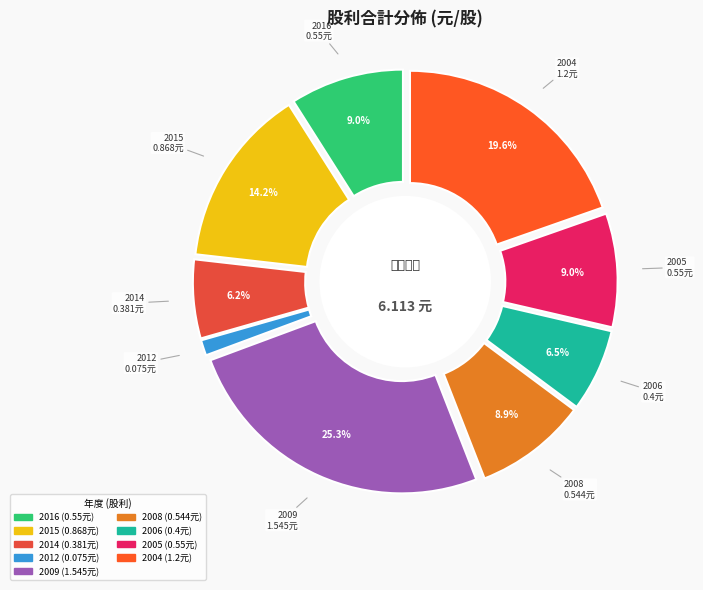

Is 2016 the majority of the pie?

No